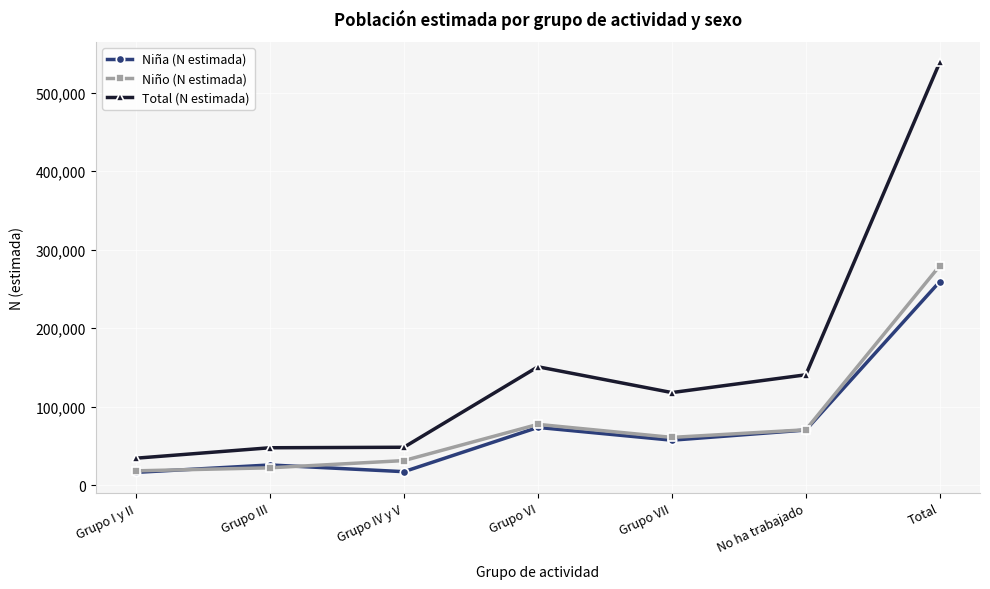

What is the total value across all series at Grupo VII?

235676